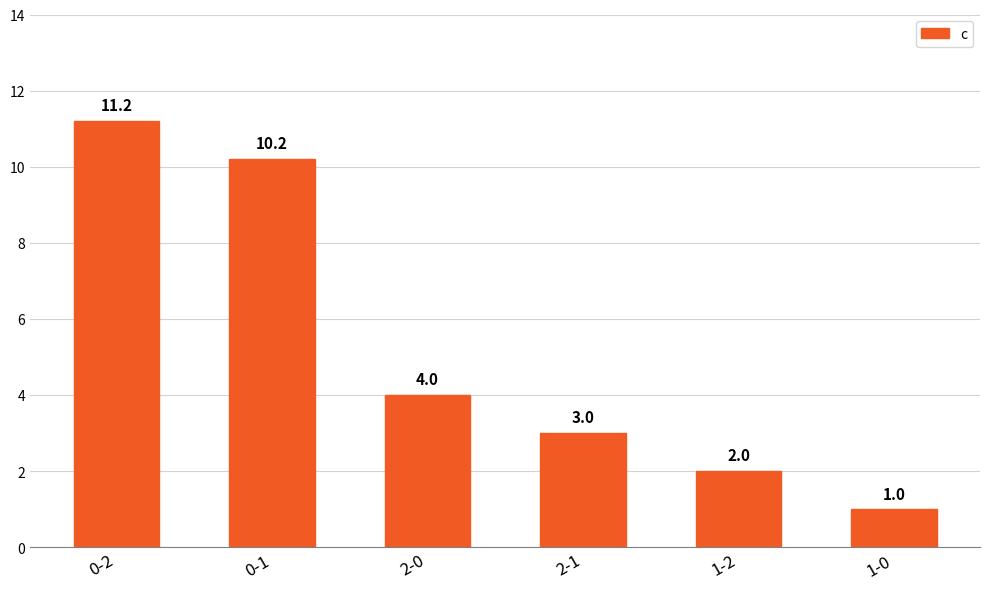

True or false: the data shows 1.0 at 1-0.

True